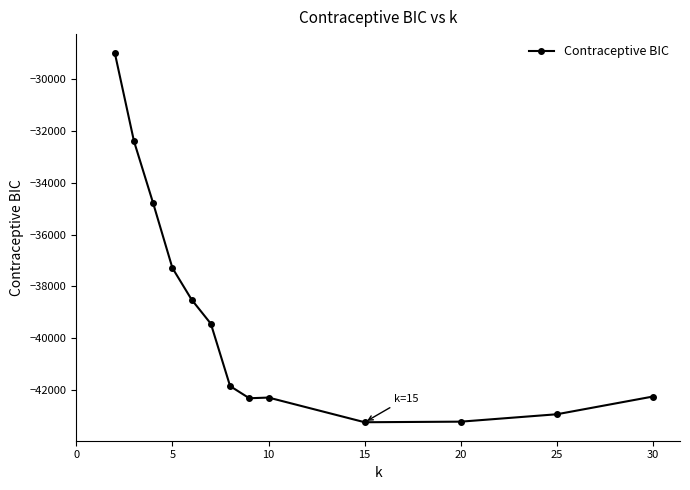

What is the value of the 12th point from the left?

-42936.2